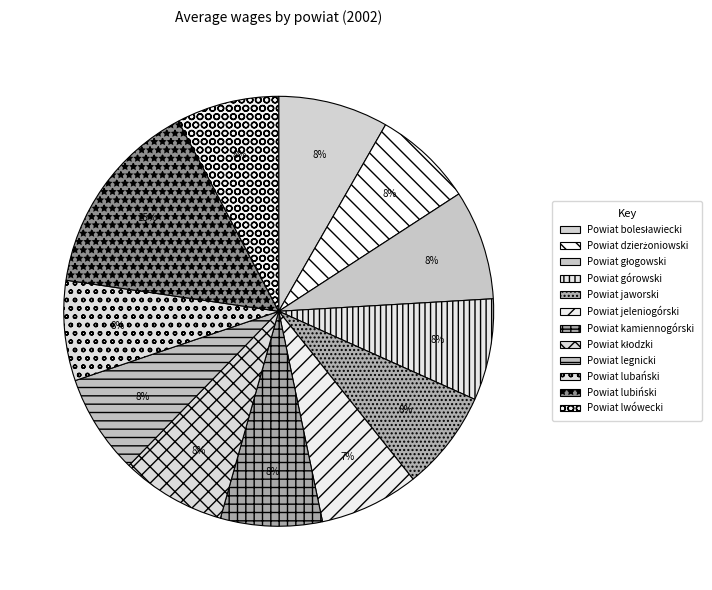

How many slices are in this pie chart?

12